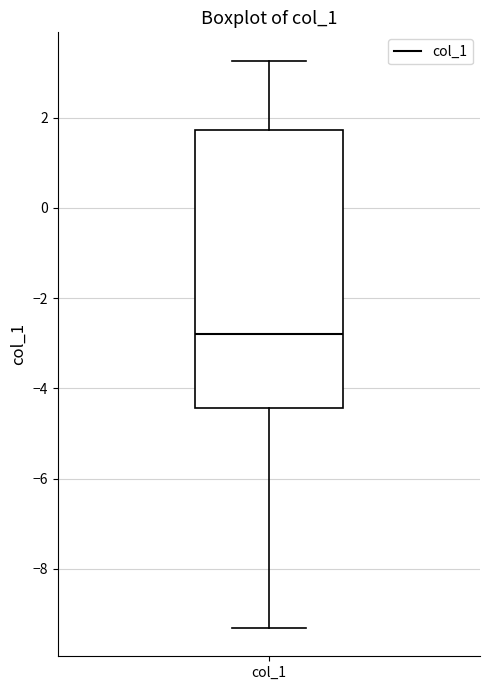

Read this box plot against the y-axis: the position of the median line, the range covered by the box, and the ends of both whiskers. The values are not printed on the chart, so give them approximately, as read against the axis.

median -2.8, box -4.4 to 1.8, whiskers -9.4 to 3.2